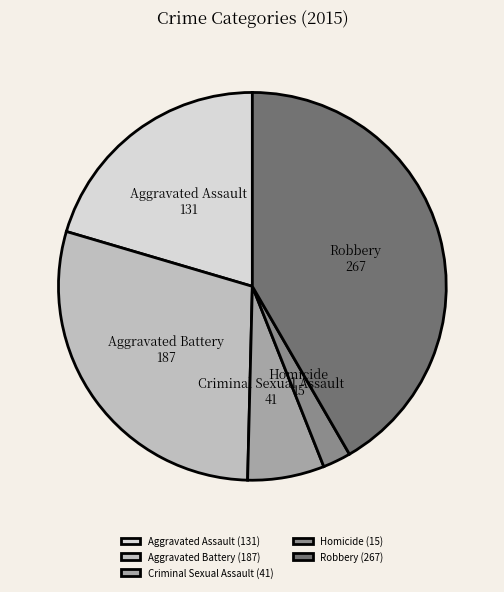

Is the sum of Criminal Sexual Assault and Homicide greater than half?

No